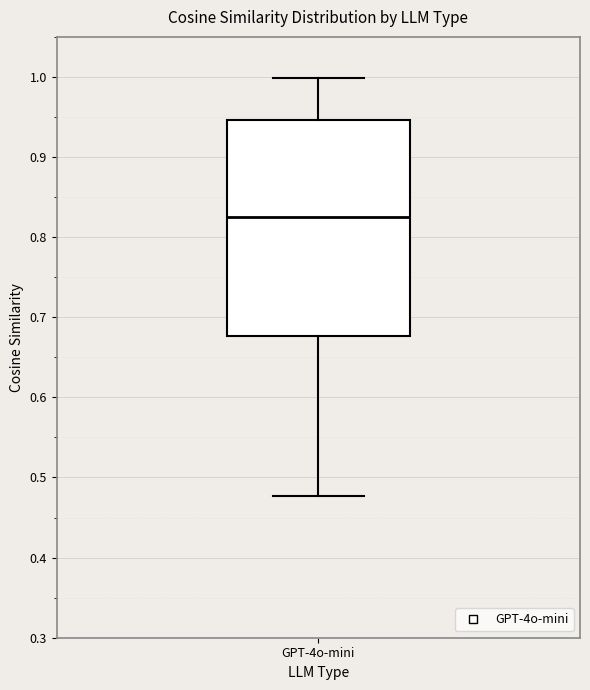

Transcribe this box plot: give where the median line is, the range the box spans, and where the two whiskers end, as read against the y-axis. The values are not printed on the chart, so give them approximately, as read against the axis.

median 0.83, box 0.68 to 0.95, whiskers 0.48 to 1.00